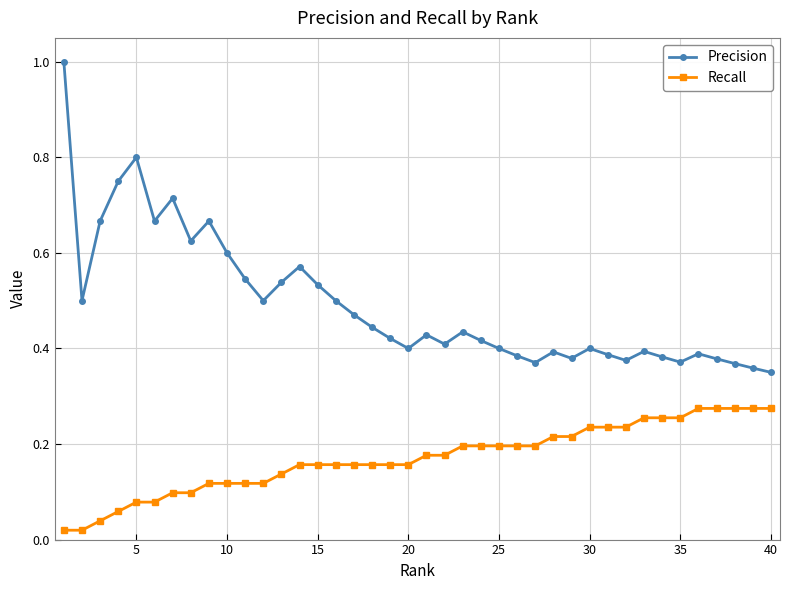

Which series has the largest range (max minus min)?

Precision